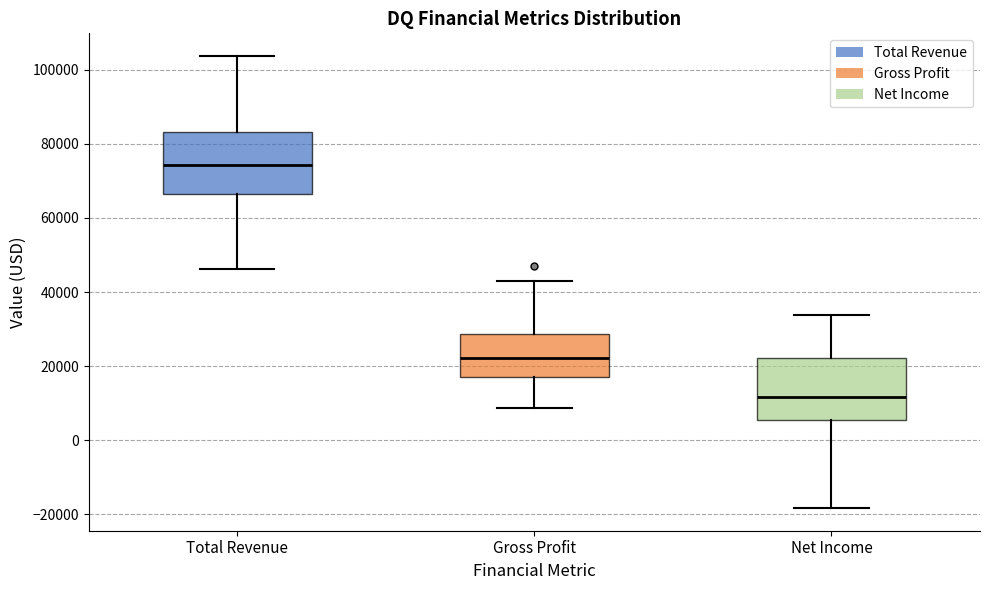

Reading left to right, read every box against the y-axis: the position of its median line, the range the box covers, and the ends of its whiskers. The values are not printed on the chart, so give them approximately, as read against the axis.

Total Revenue: median 74000, box 66000 to 84000, whiskers 46000 to 104000
Gross Profit: median 22000, box 18000 to 28000, whiskers 8000 to 44000
Net Income: median 12000, box 6000 to 22000, whiskers -18000 to 34000